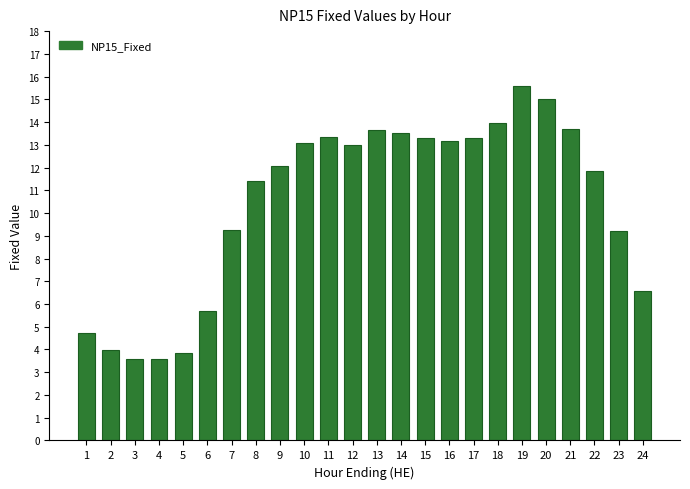

What is the smallest value displayed?

3.6